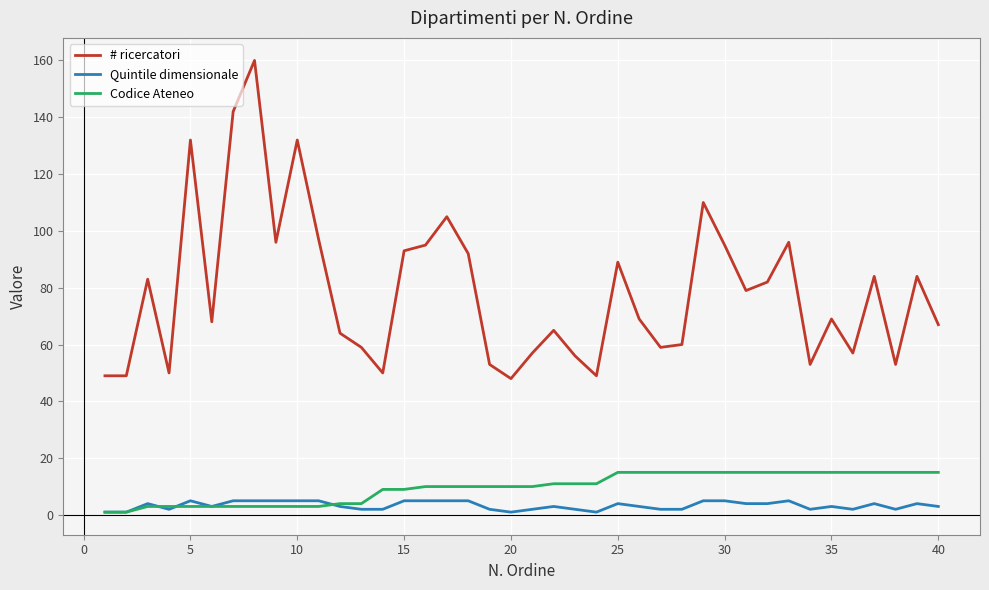

What is the lowest value of the # ricercatori series?

48